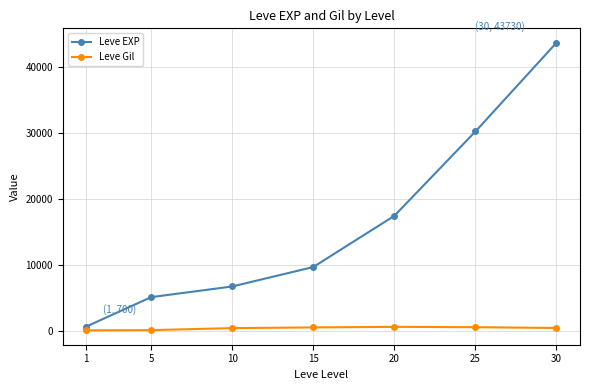

Does the chart display data point markers on the line(s)?

Yes